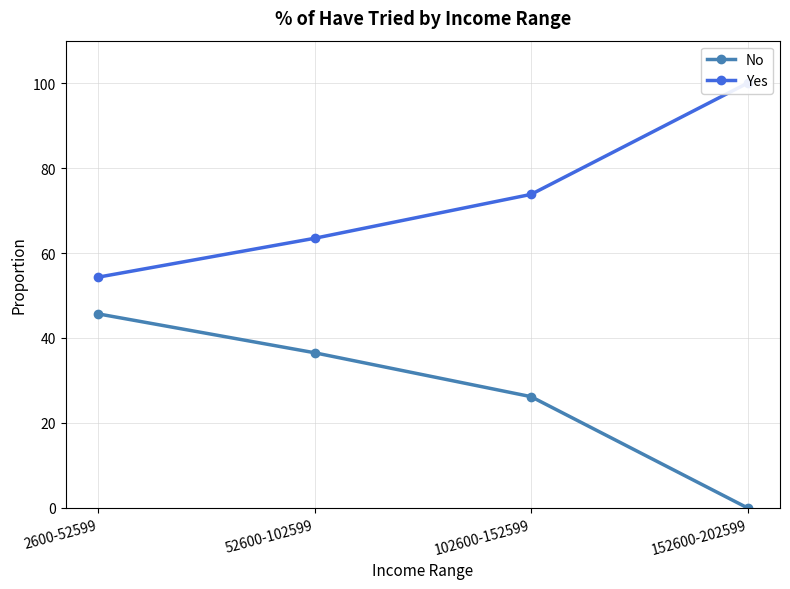

The Yes series shows 1.0 at 152600-202599. True or false?

True